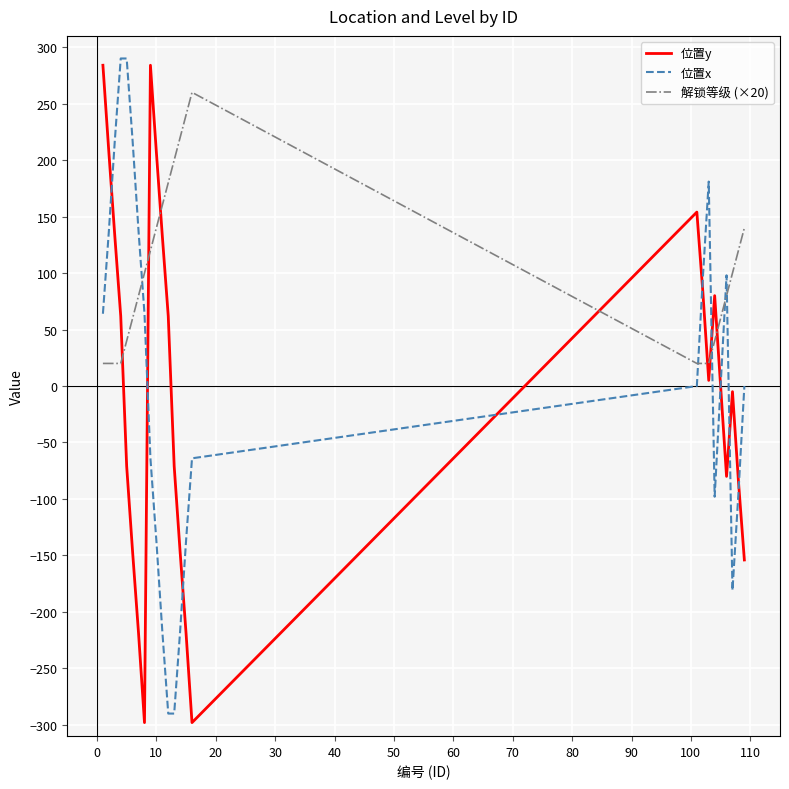

What is the minimum value for 位置x?

-290